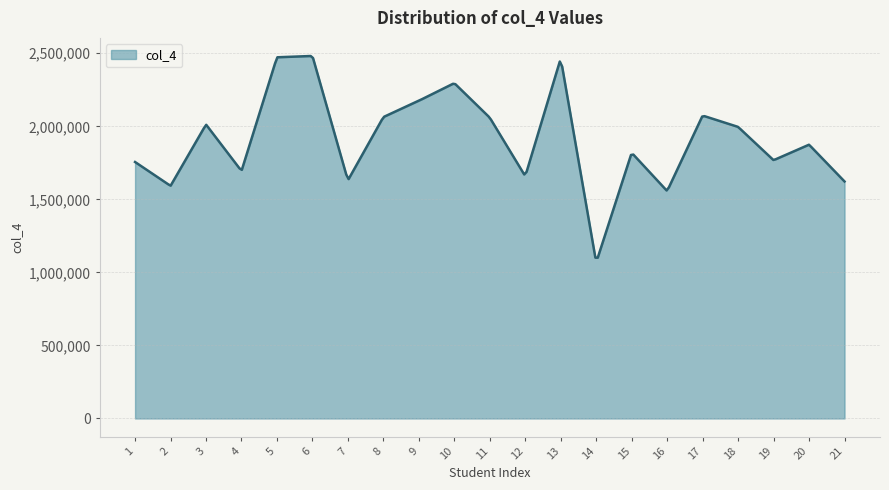

What is the maximum value shown in the chart?

2481272.8